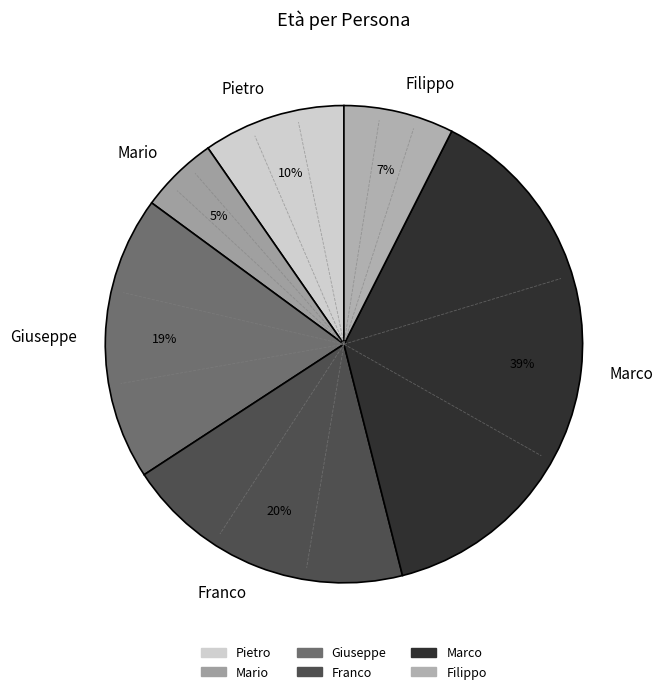

What is the ratio of the value at Filippo to the value at Giuseppe?

0.4